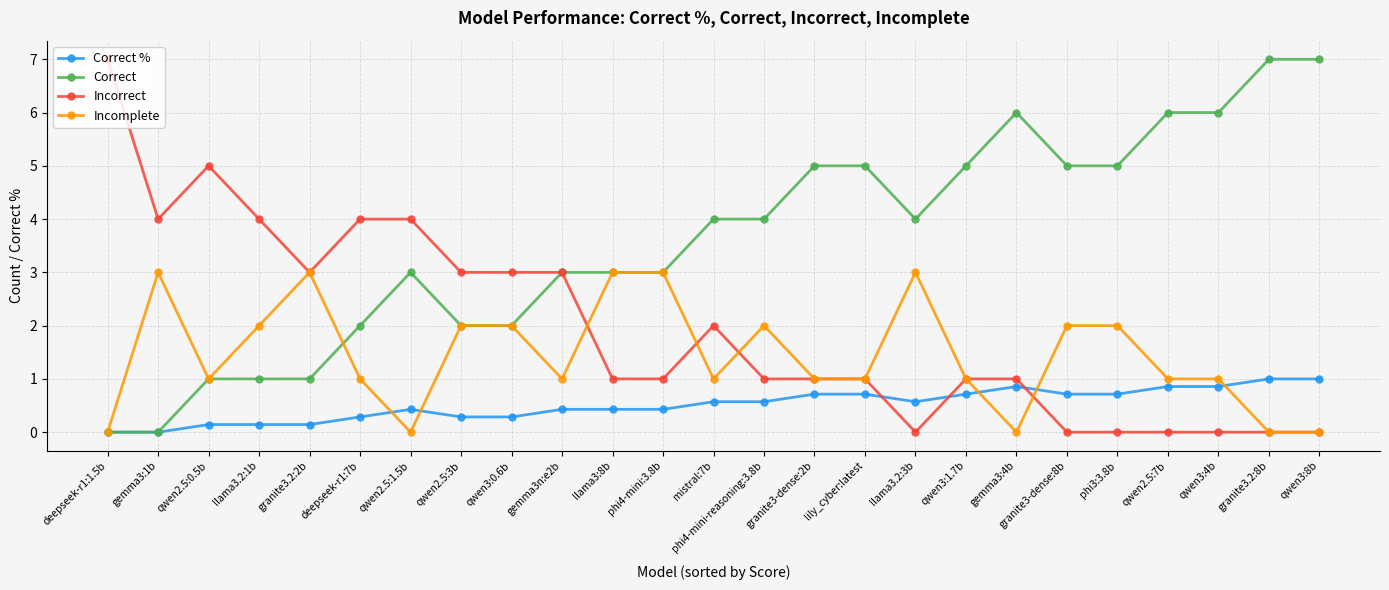

Which series has the largest total across all categories?

Correct